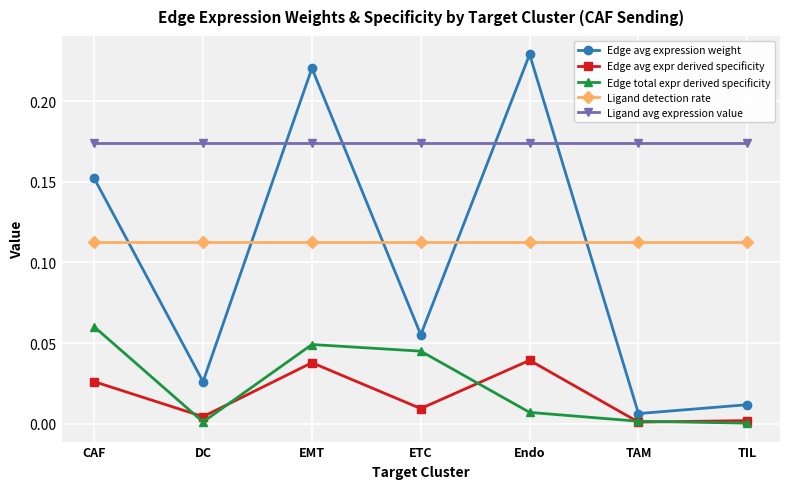

Is the value of Ligand avg expression value at DC greater than the value of Ligand detection rate at ETC?

Yes